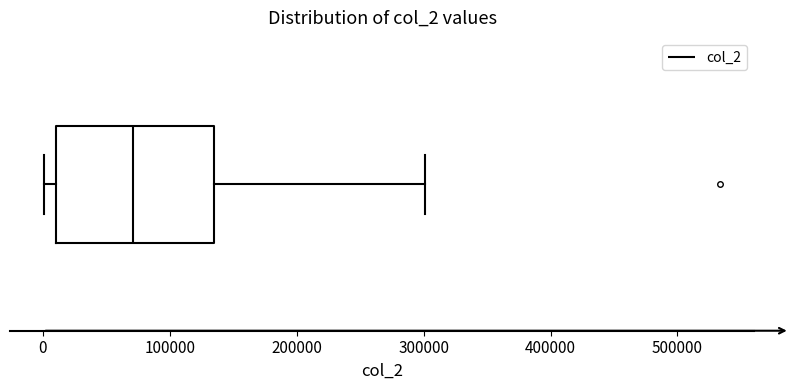

Where does the right whisker of the box end on the x-axis? The values are not printed on the chart, so give them approximately, as read against the axis.

300000